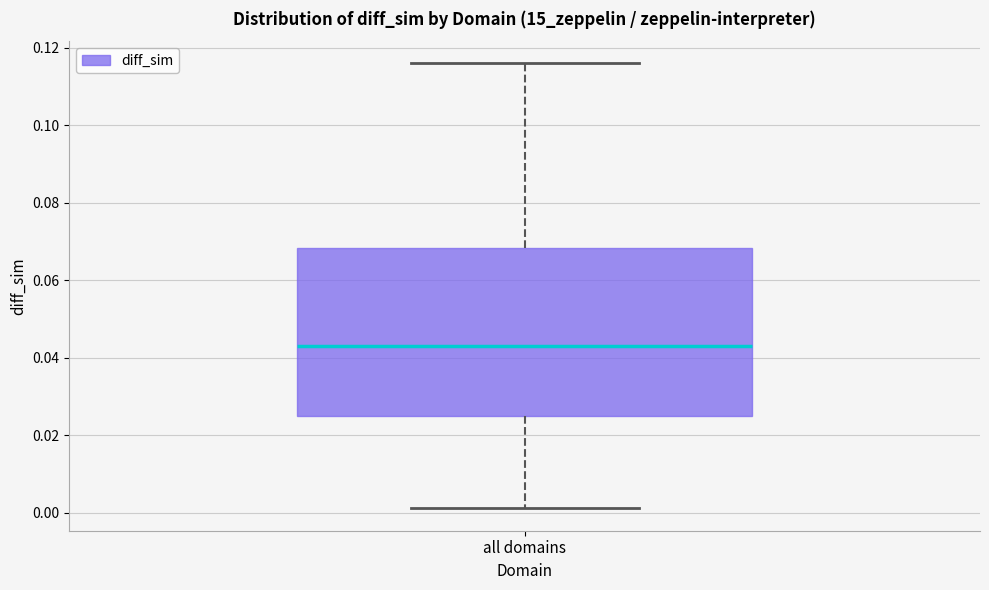

Transcribe this box plot: give where the median line is, the range the box spans, and where the two whiskers end, as read against the y-axis. The values are not printed on the chart, so give them approximately, as read against the axis.

median 0.044, box 0.026 to 0.068, whiskers 0.002 to 0.116